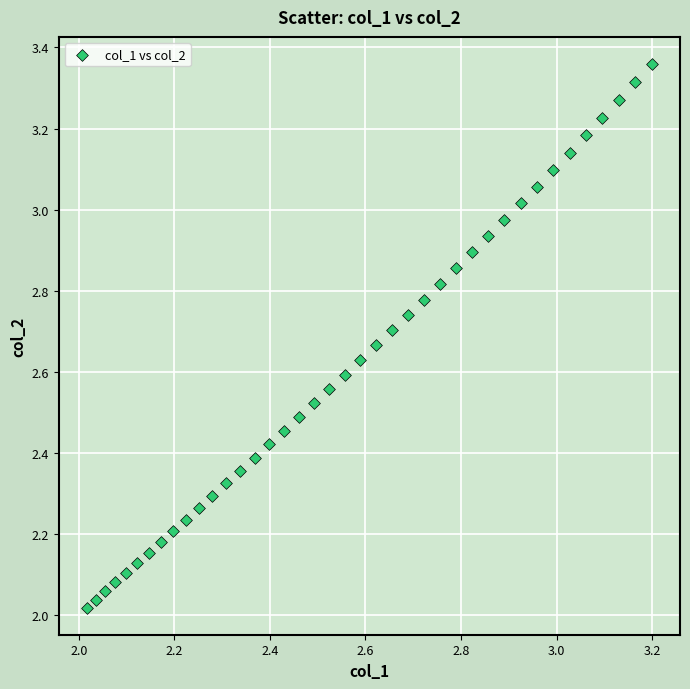

What is the range of X values (max minus min)?

1.2